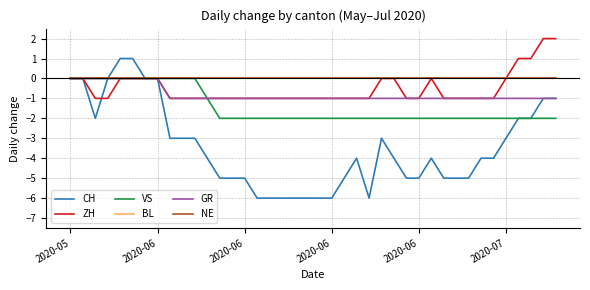

What is the difference between the second highest and minimum values in the CH series?

7